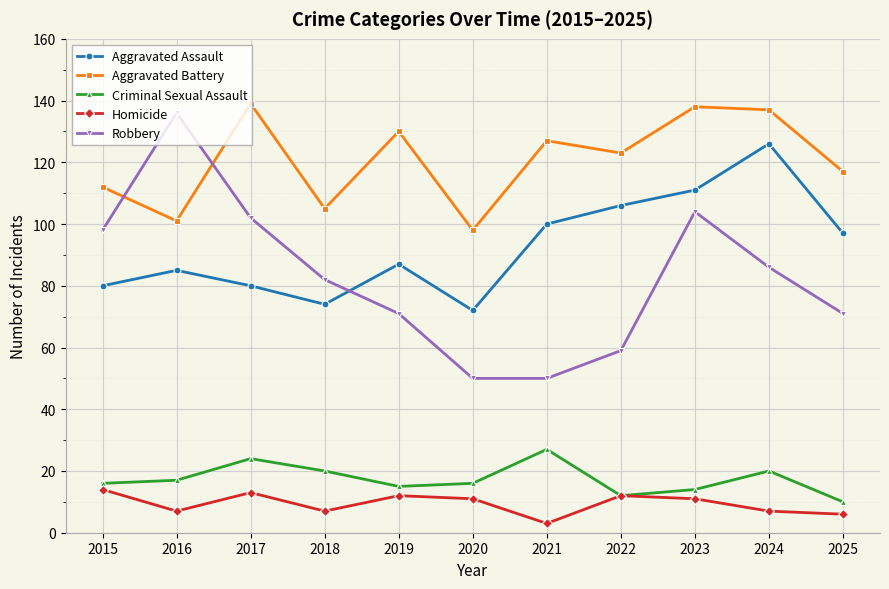

True or false: Criminal Sexual Assault has more than 1 points higher than both neighbors.

True